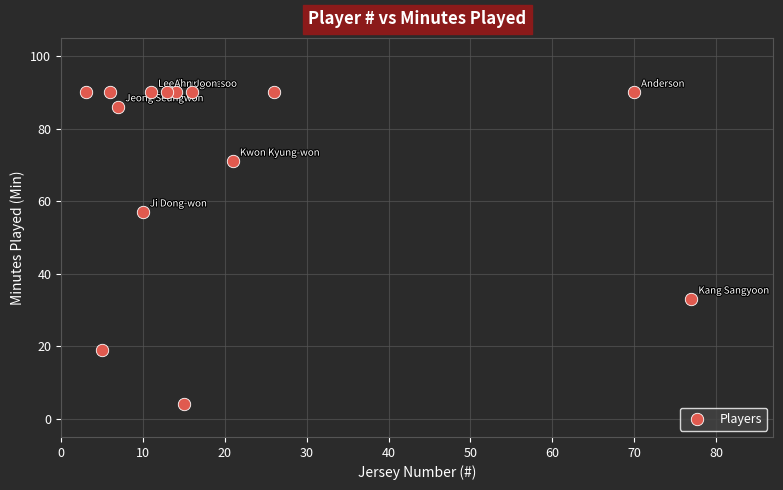

What is the range of Y values (max minus min)?

86